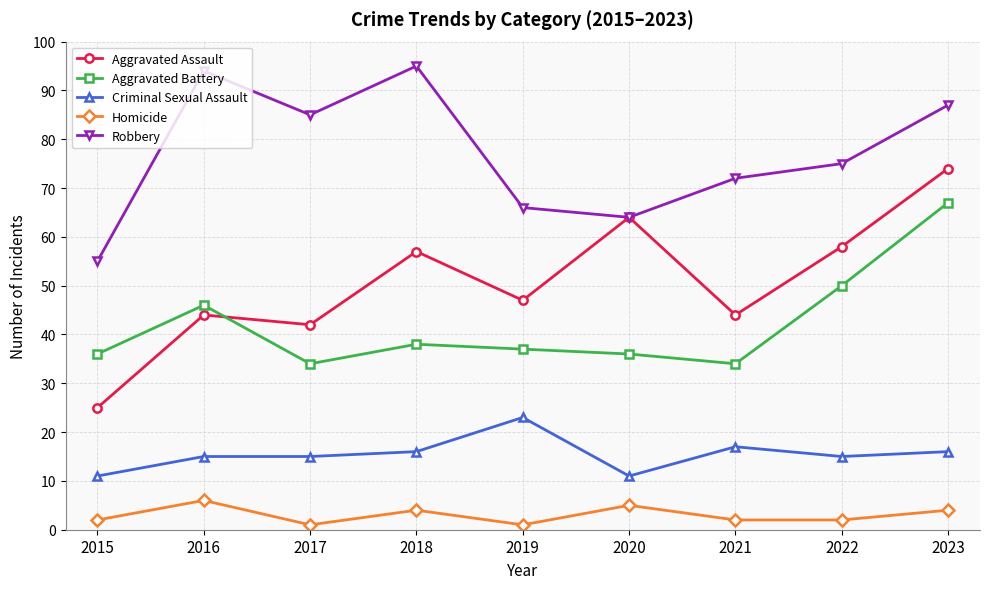

Which label corresponds to the largest value in the chart?

2018